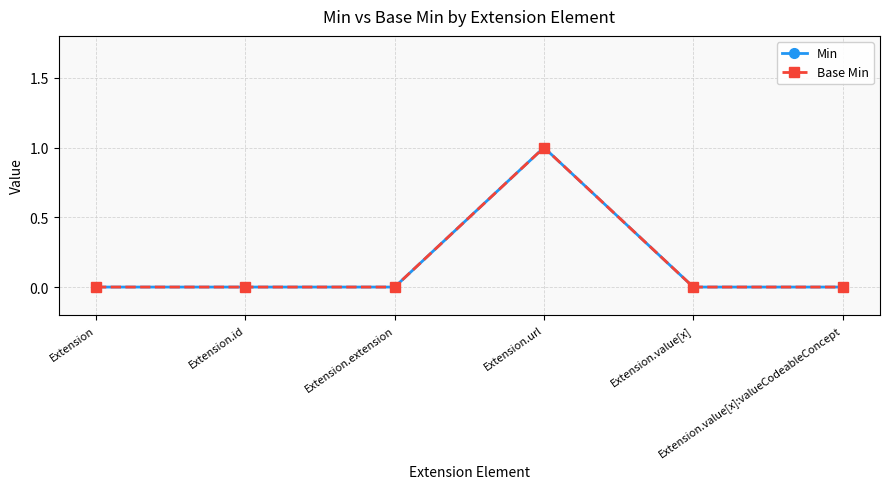

Is this an area chart (filled region under the line)?

No